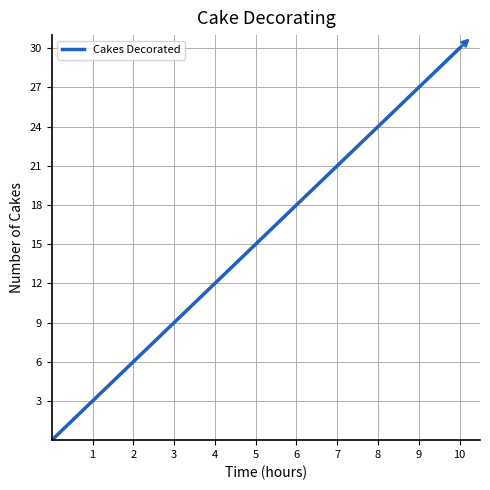

How many lines are shown in the chart?

1